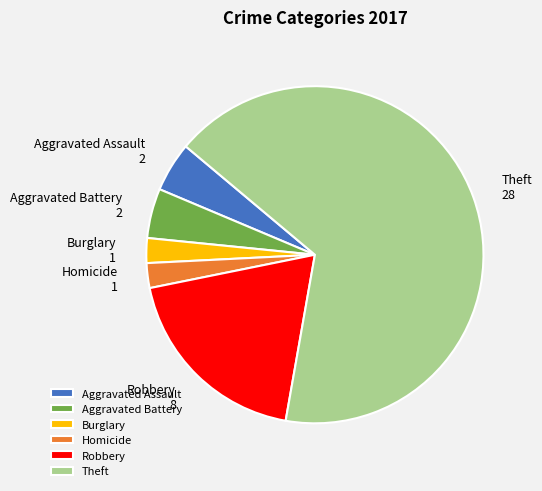

Which category accounts for the majority?

Theft